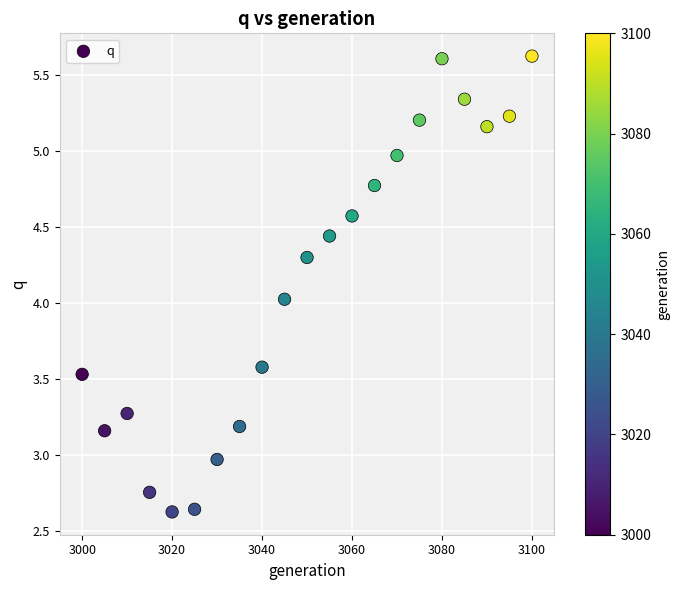

What is the range of Y values (max minus min)?

3.0